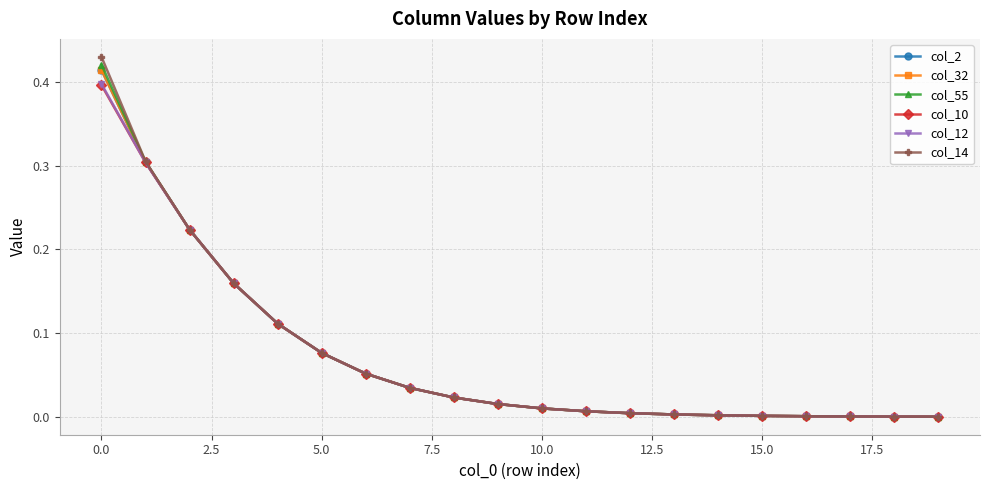

Which series has the largest range (max minus min)?

col_14